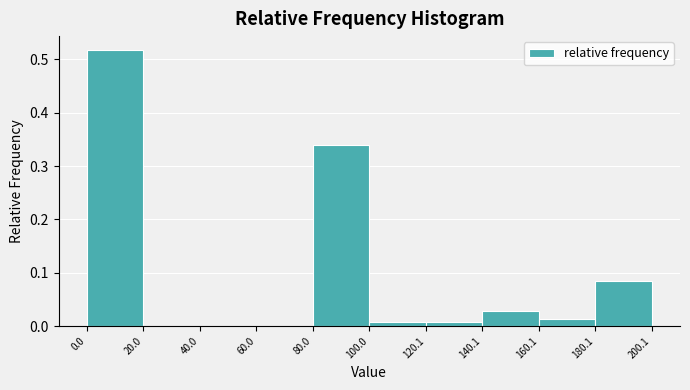

What is the height of the bar covering 80.0 to 100.0 on the x-axis? The values are not printed on the chart, so give them approximately, as read against the axis.

0.34